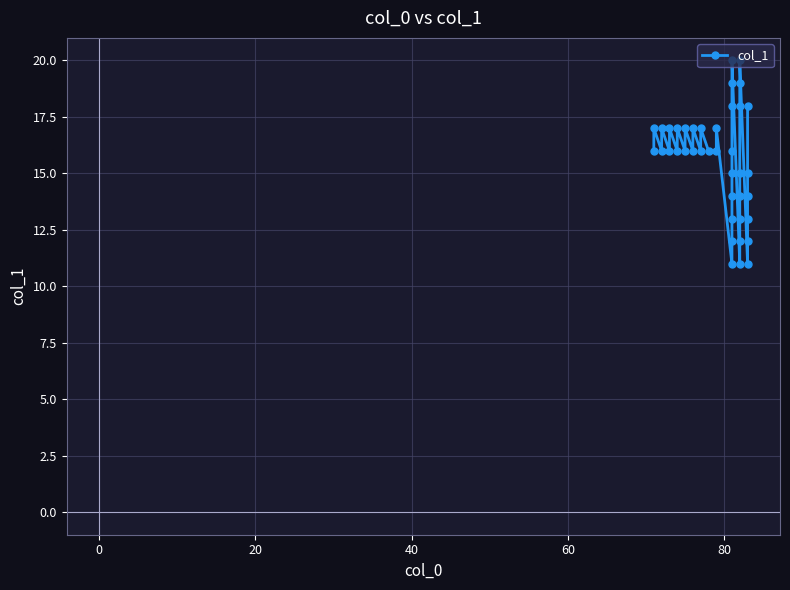

Reading right to left, extract all data points from this chart.

18	15	14	13	12	11	20	19	18	15	14	13	12	11	20	19	18	16	15	14	13	12	11	17	16	16	17	16	17	16	17	16	17	16	17	16	17	16	17	16